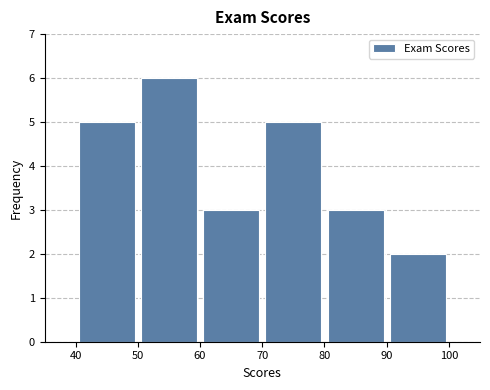

Reading left to right, list every bar in this chart as the range it spans on the x-axis followed by its height. The values are not printed on the chart, so give them approximately, as read against the axis.

40 to 50: 5
50 to 60: 6
60 to 70: 3
70 to 80: 5
80 to 90: 3
90 to 100: 2